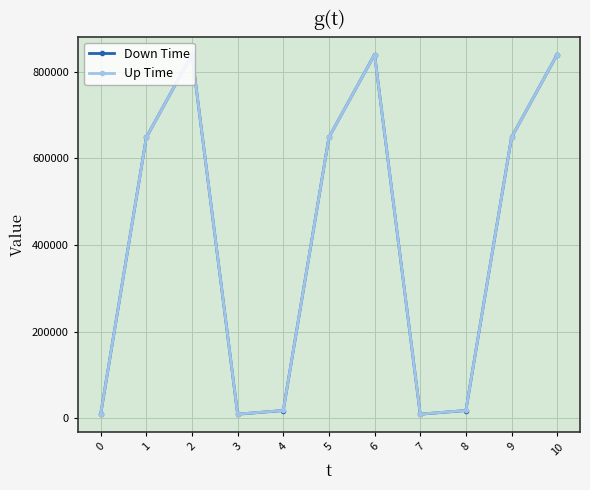

True or false: Up Time and Down Time intersect in this chart.

False